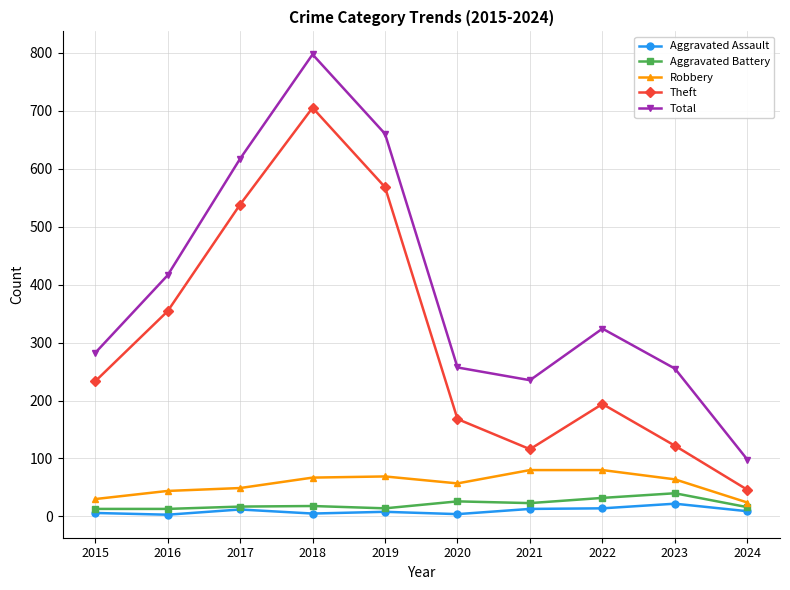

Which series has the largest total across all categories?

Total